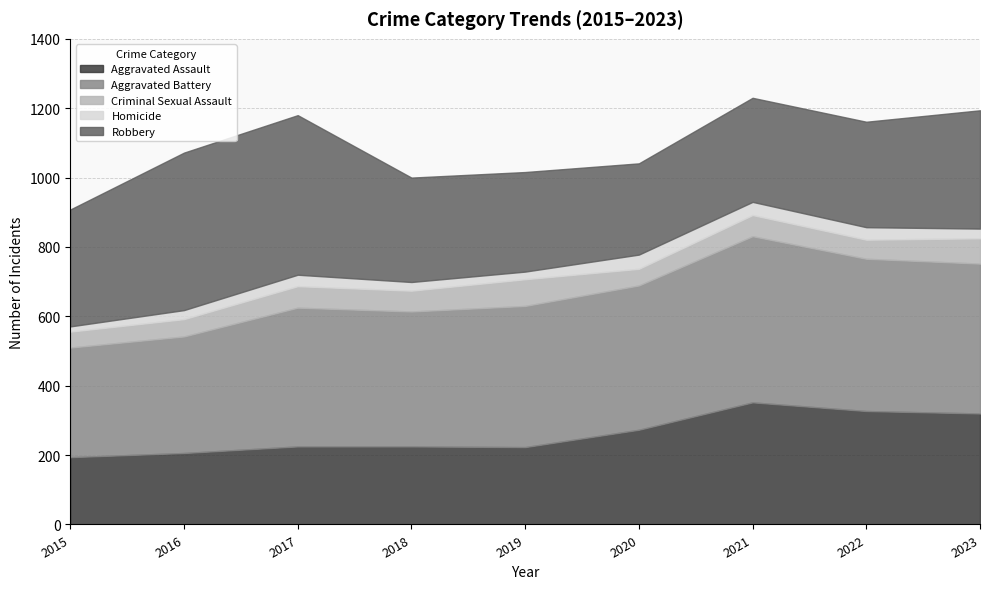

What is the total value across all series at 2021?

1230